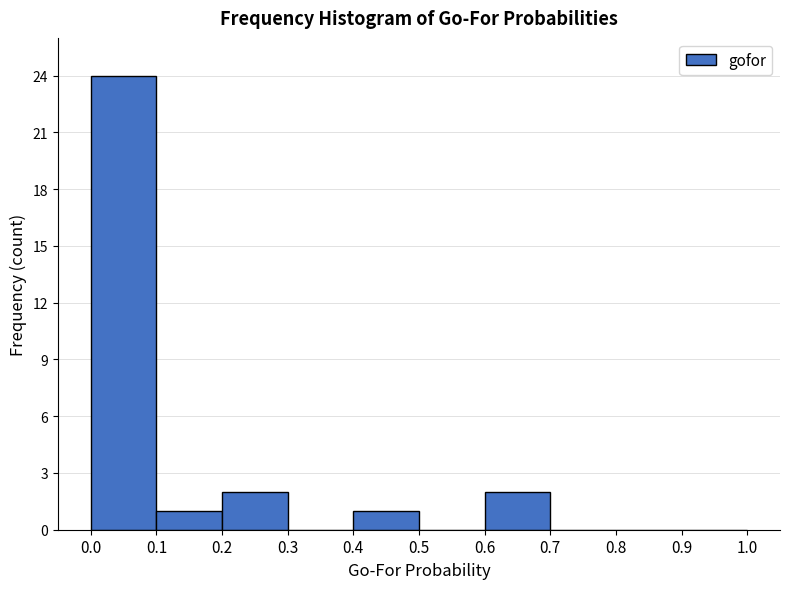

Reading left to right, list every bar in this chart as the range it spans on the x-axis followed by its height. The values are not printed on the chart, so give them approximately, as read against the axis.

0.0 to 0.1: 24
0.1 to 0.2: 1
0.2 to 0.3: 2
0.3 to 0.4: 0
0.4 to 0.5: 1
0.5 to 0.6: 0
0.6 to 0.7: 2
0.7 to 0.8: 0
0.8 to 0.9: 0
0.9 to 1.0: 0